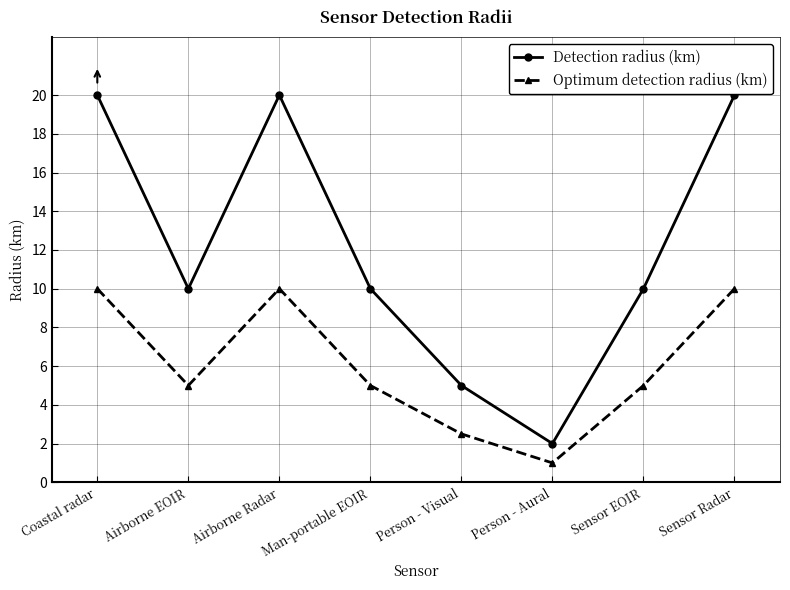

How many interior local peaks does the Detection radius (km) series have?

1